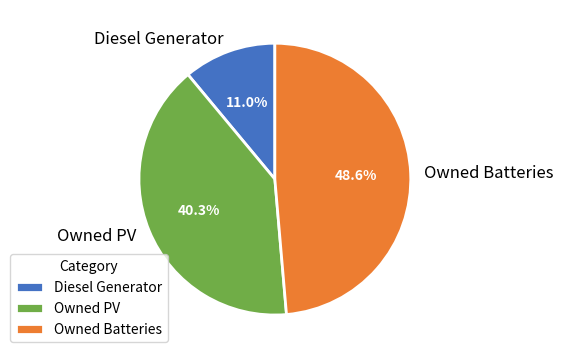

To the nearest percent, what percentage of the pie is Diesel Generator?

11%